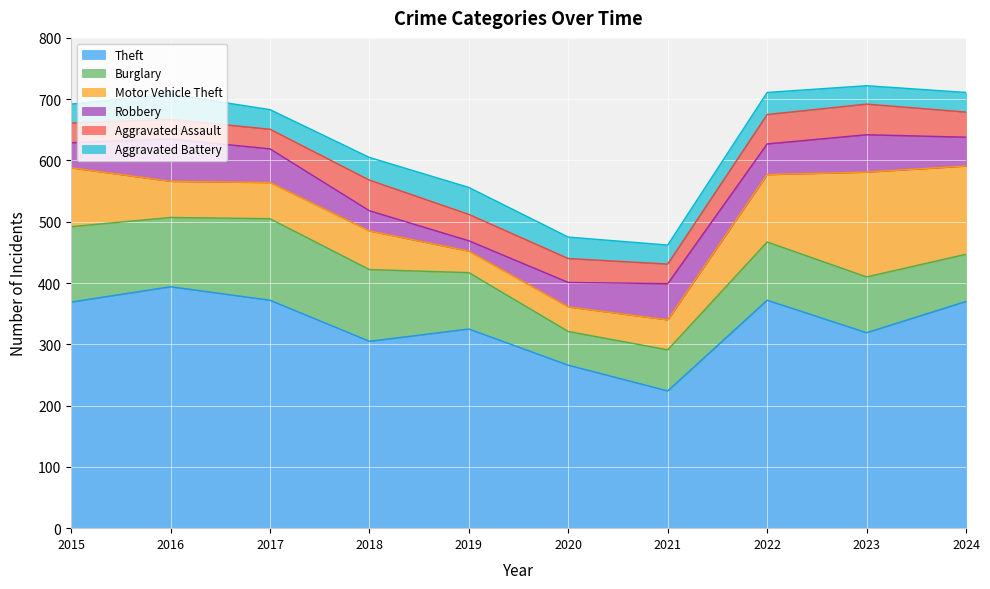

Read the Aggravated Assault value at 2024, to the nearest 10.

40